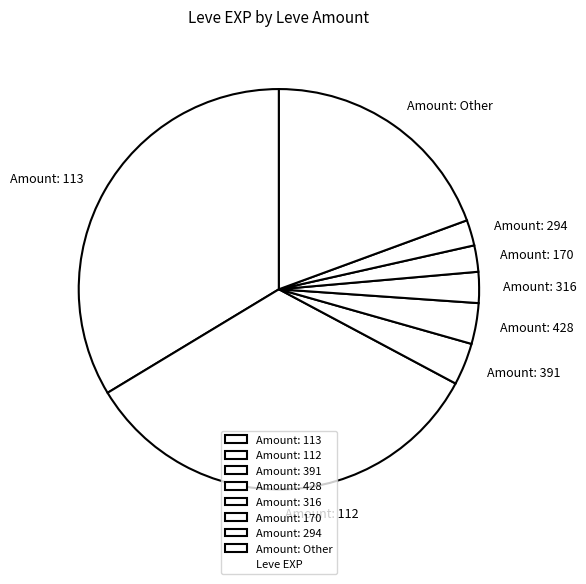

Do Amount: 428 and Amount: 113 together represent more than half of the pie?

No